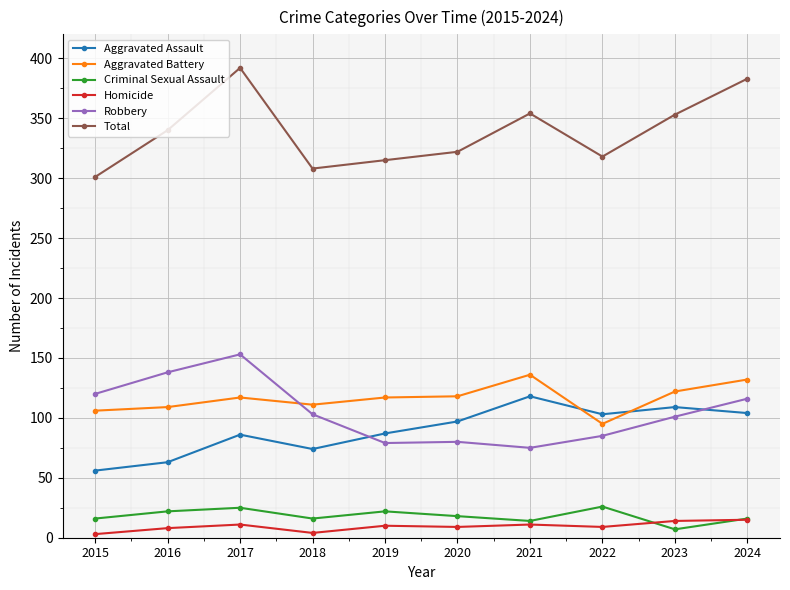

What is the difference between the maximum and minimum values in the Aggravated Battery series?

41